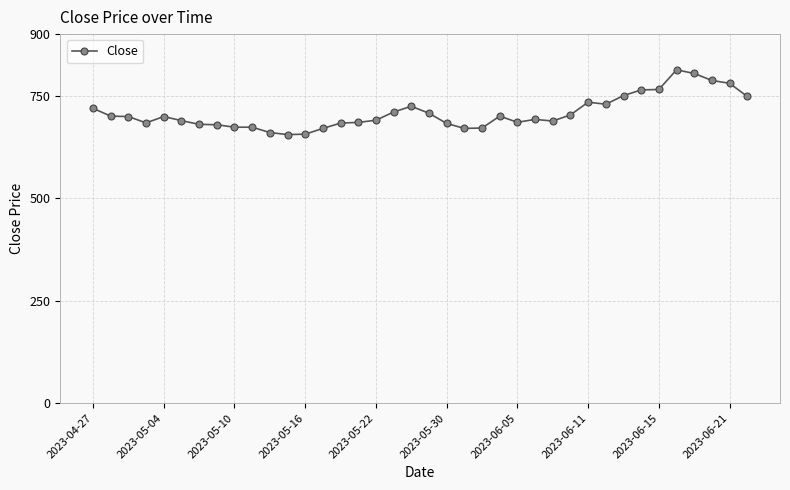

What is the difference between the second highest and second lowest values?

148.0